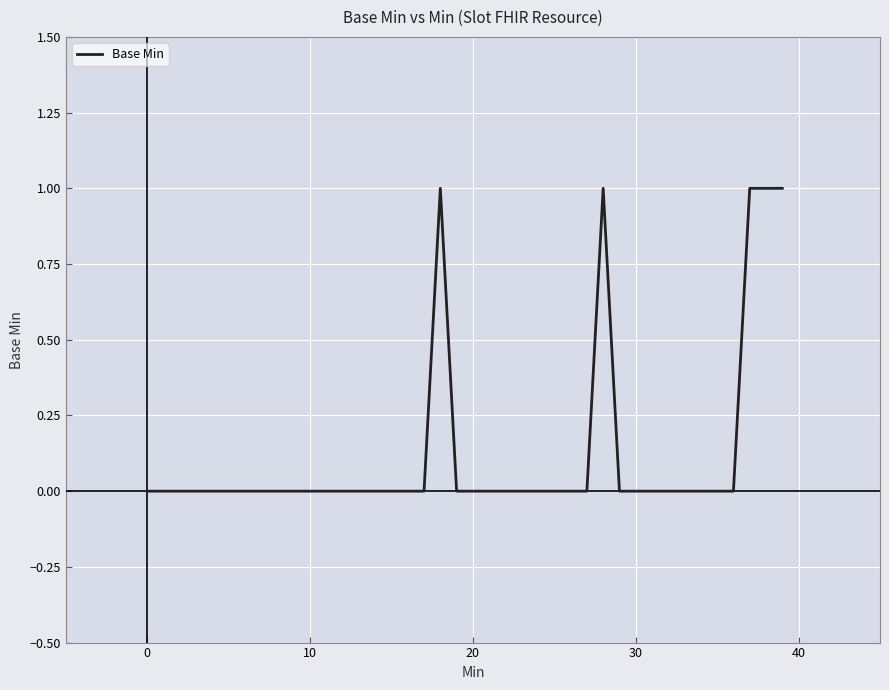

What is the difference between the second highest and second lowest values?

1